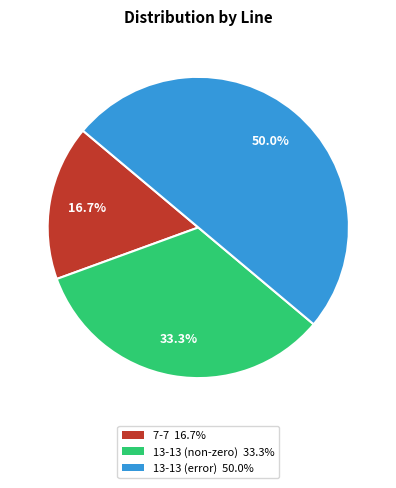

How many slices are in this pie chart?

3